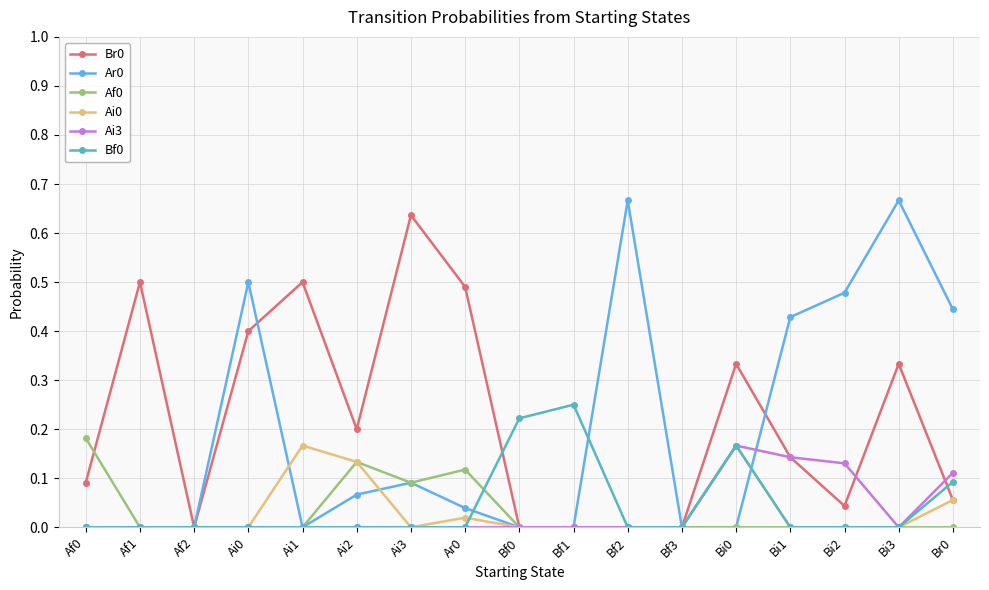

Where is the first local maximum for Br0?

Af1